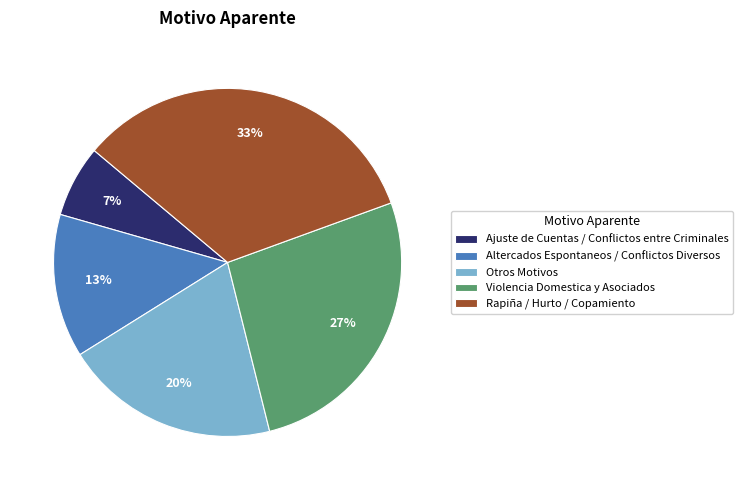

Which slice is the smallest?

Ajuste de Cuentas / Conflictos entre Criminales